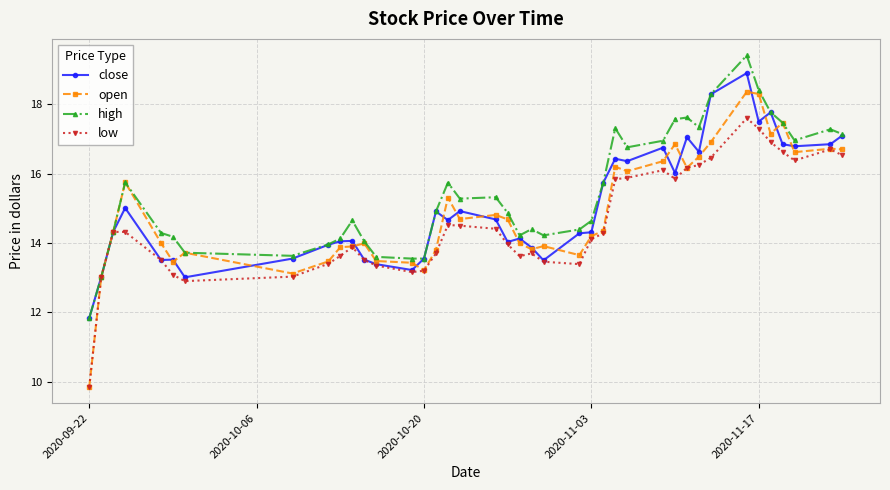

Rank the series by their average value, from lowest to highest.

low, open, close, high